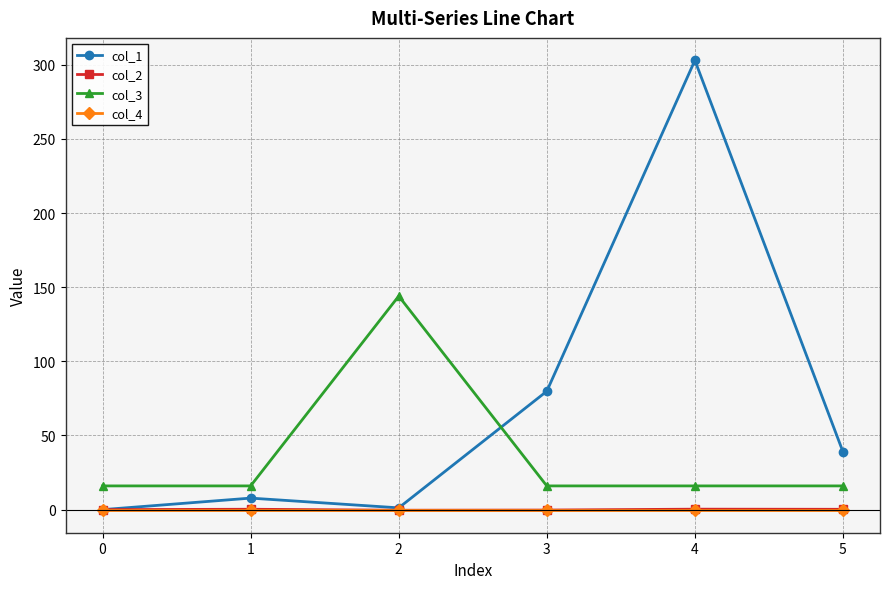

What is the difference between the col_2 values at 5 and 3?

0.5